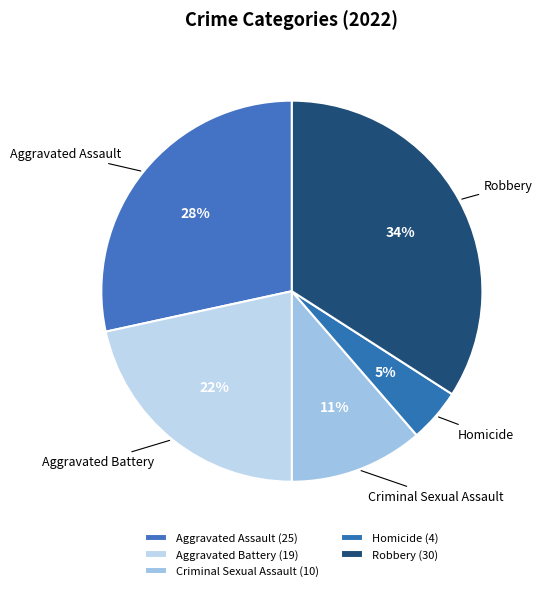

What percentage is the Robbery slice, to the nearest percent?

34%